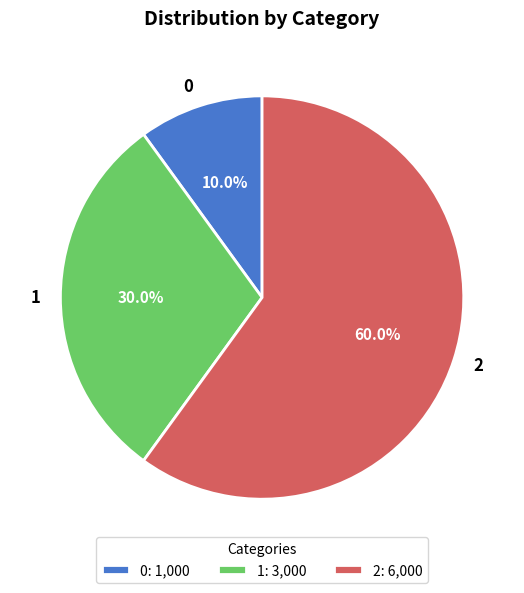

Rank the categories by value from lowest to highest.

0, 1, 2